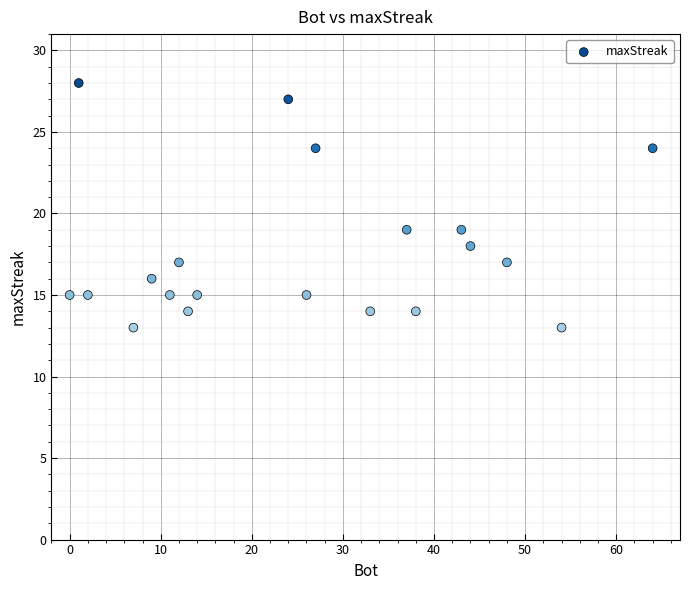

What is the range of Y values (max minus min)?

15